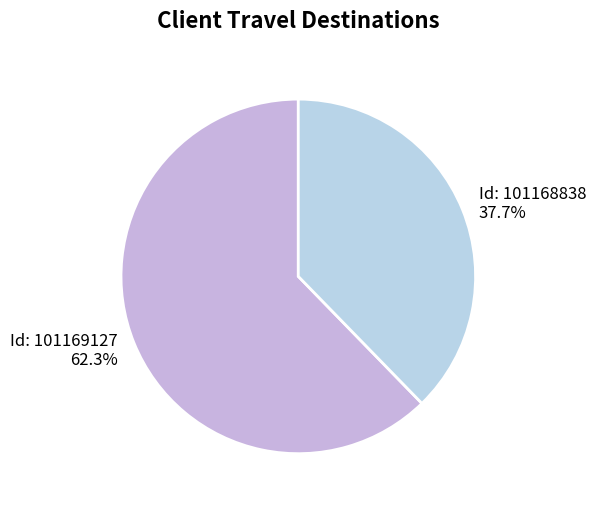

Count the number of slices in the pie.

2